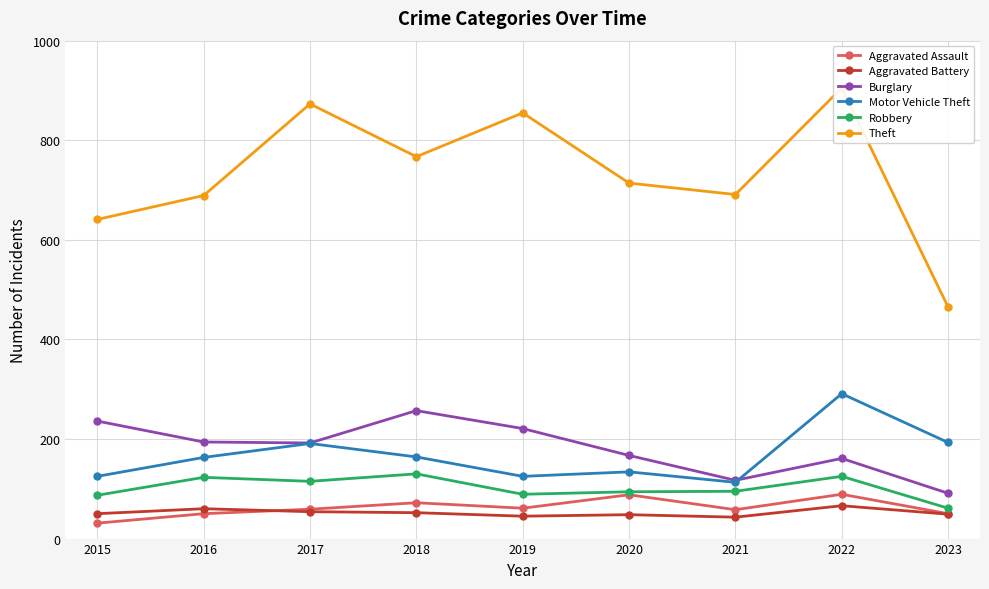

At which label does Aggravated Battery reach its peak?

2022